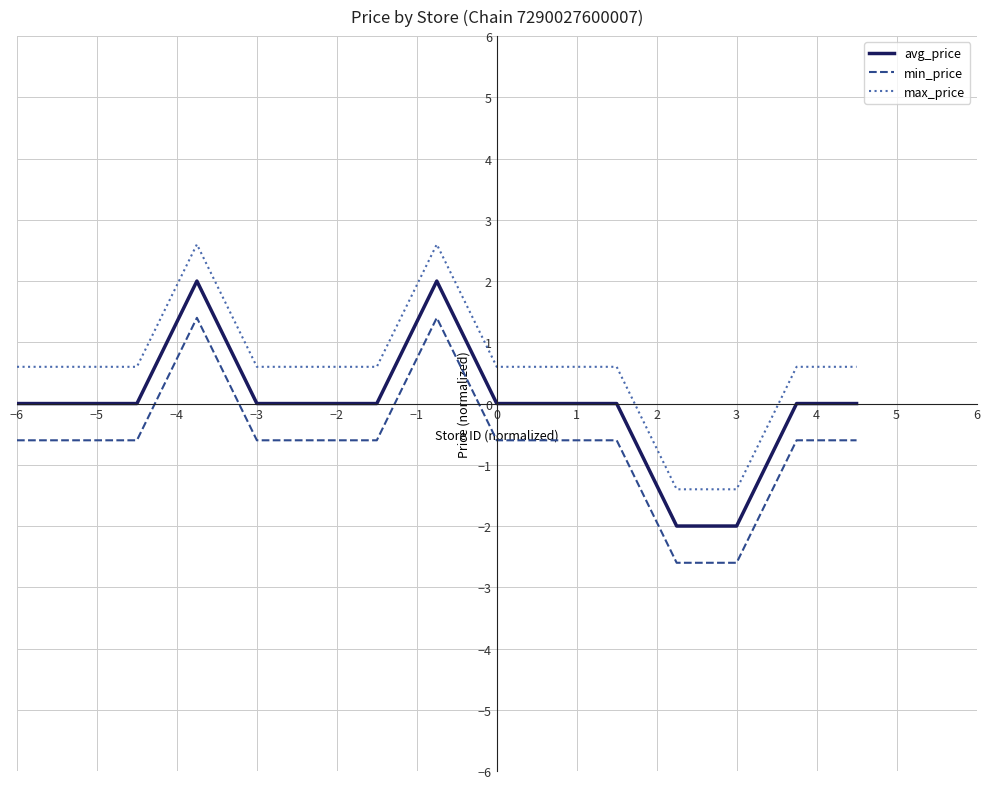

What is the maximum value for min_price?

1.4